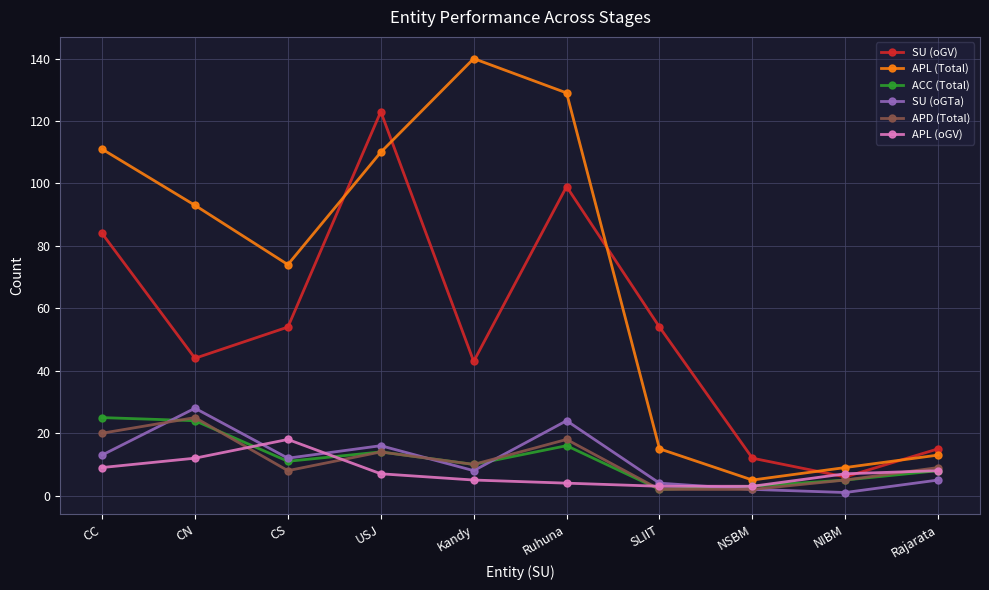

Reading left to right, list all the values displayed in this chart.

SU (oGV): 84	44	54	123	43	99	54	12	6	15
APL (Total): 111	93	74	110	140	129	15	5	9	13
ACC (Total): 25	24	11	14	10	16	2	3	5	8
SU (oGTa): 13	28	12	16	8	24	4	2	1	5
APD (Total): 20	25	8	14	10	18	2	2	5	9
APL (oGV): 9	12	18	7	5	4	3	3	7	8